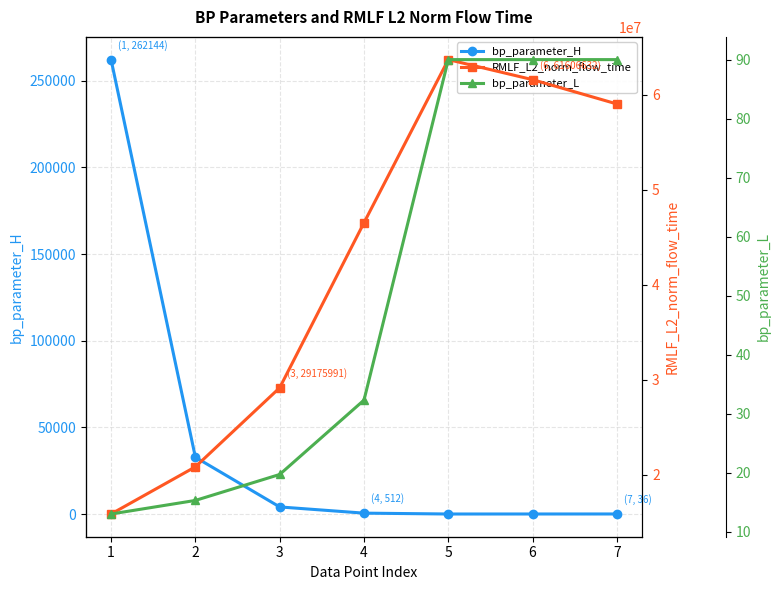

What value does the RMLF_L2_norm_flow_time series have at 3?

29175991.5